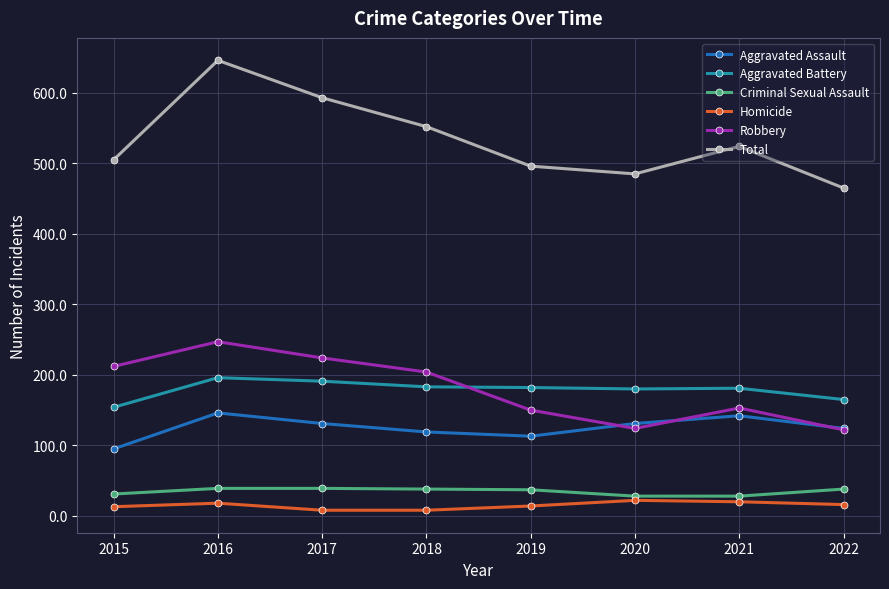

True or false: Aggravated Assault has more than 0 points higher than both neighbors.

True